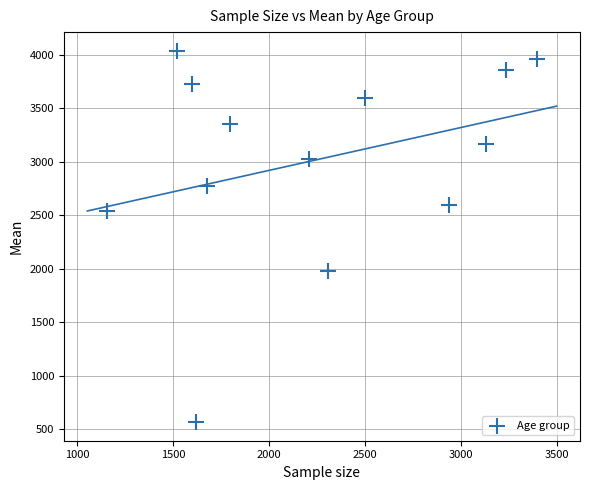

What is the range of X values (max minus min)?

2247